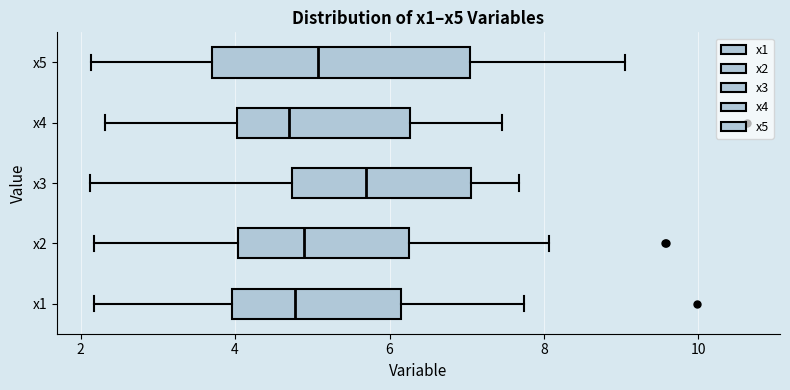

Which box is the widest, from its left edge to its right edge?

x5